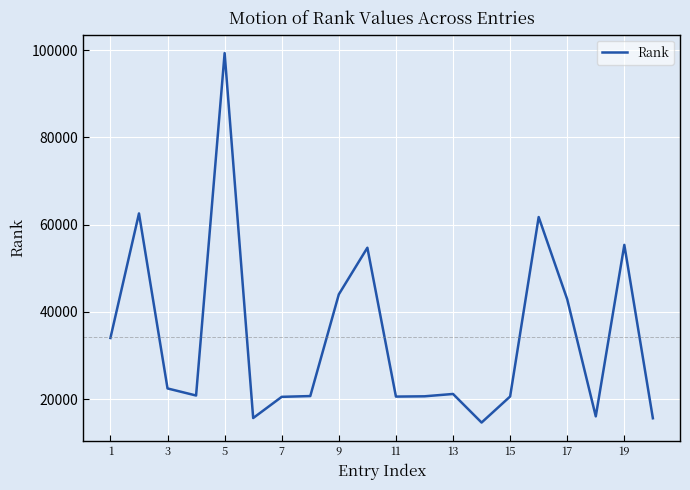

How many lines are shown in the chart?

1